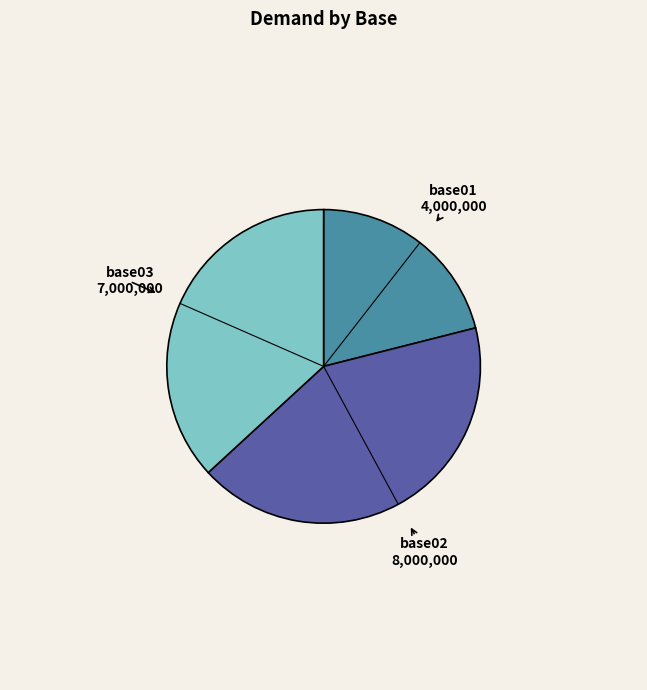

How many slices are in this pie chart?

3